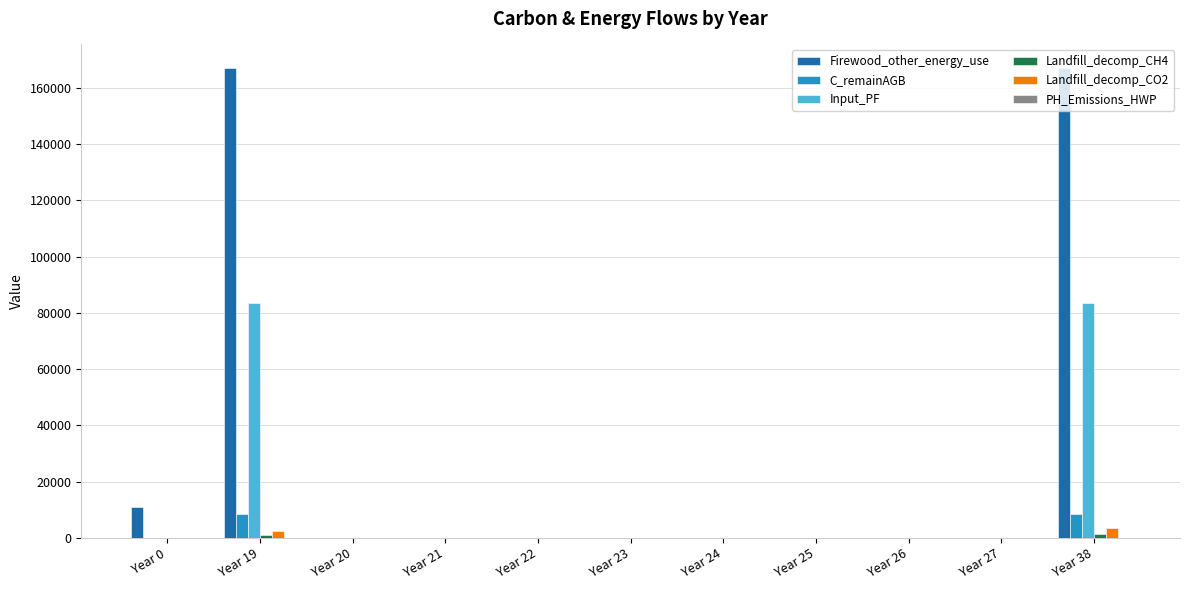

What is the greatest value displayed?

167107.4